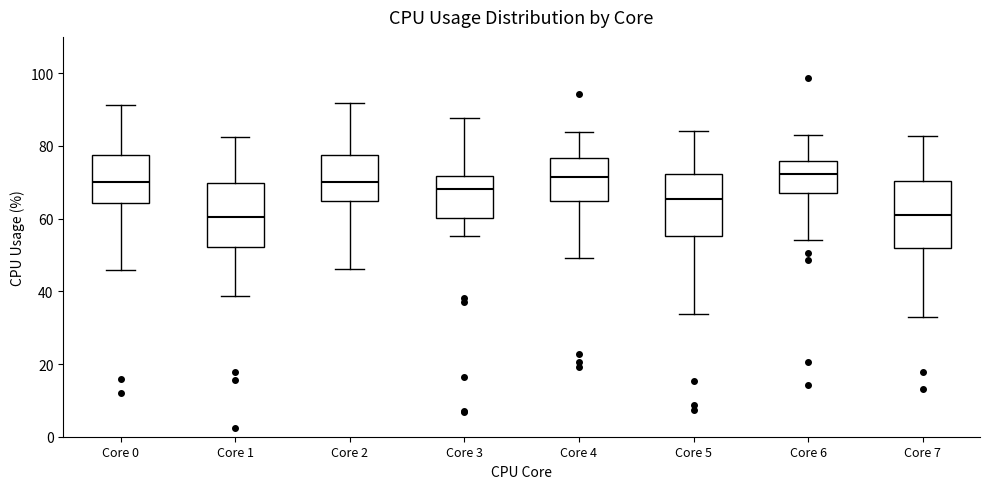

Reading left to right, read every box against the y-axis: the position of its median line, the range the box covers, and the ends of its whiskers. The values are not printed on the chart, so give them approximately, as read against the axis.

Core 0: median 70, box 64 to 78, whiskers 46 to 92
Core 1: median 60, box 52 to 70, whiskers 38 to 82
Core 2: median 70, box 64 to 78, whiskers 46 to 92
Core 3: median 68, box 60 to 72, whiskers 56 to 88
Core 4: median 72, box 64 to 76, whiskers 50 to 84
Core 5: median 66, box 56 to 72, whiskers 34 to 84
Core 6: median 72, box 66 to 76, whiskers 54 to 82
Core 7: median 62, box 52 to 70, whiskers 32 to 82